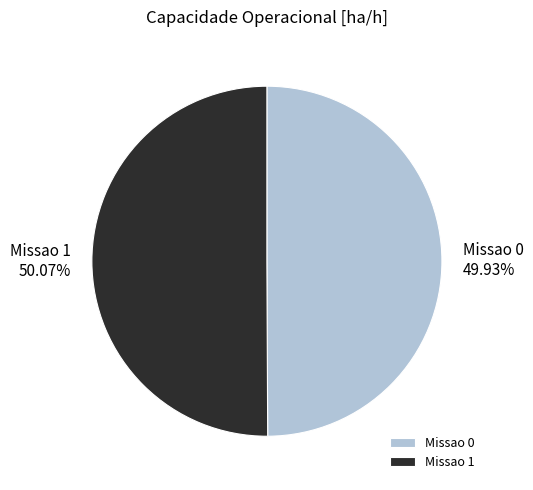

Is there any slice that represents more than half of the pie?

Yes